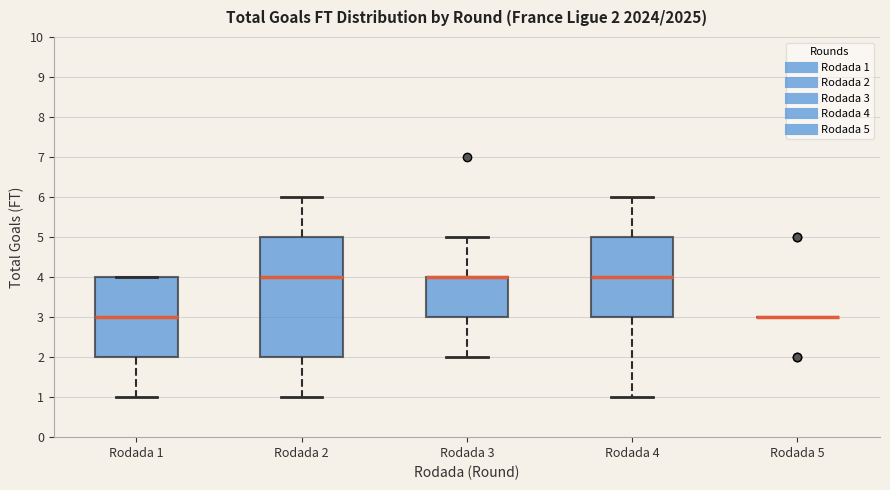

Which box is the tallest, from its lower edge to its upper edge?

Rodada 2